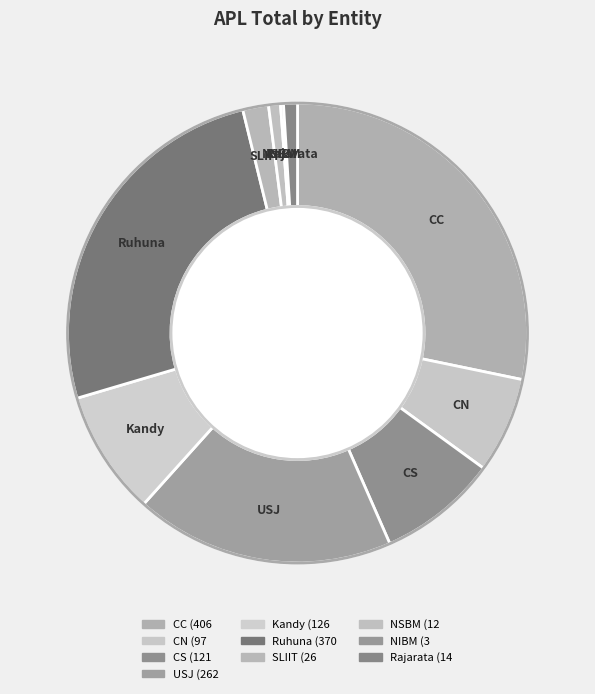

Approximately how many times larger is the value at CN compared to Kandy?

0.8